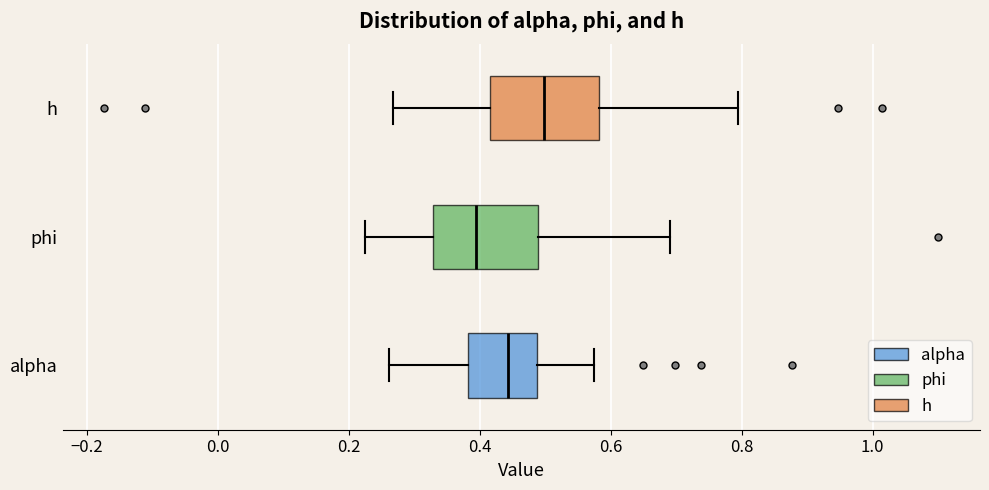

Reading bottom to top, transcribe this box plot: for each box, give where its median line is, the range the box spans, and where its two whiskers end, as read against the x-axis. The values are not printed on the chart, so give them approximately, as read against the axis.

alpha: median 0.44, box 0.38 to 0.48, whiskers 0.26 to 0.58
phi: median 0.40, box 0.32 to 0.48, whiskers 0.22 to 0.70
h: median 0.50, box 0.42 to 0.58, whiskers 0.26 to 0.80